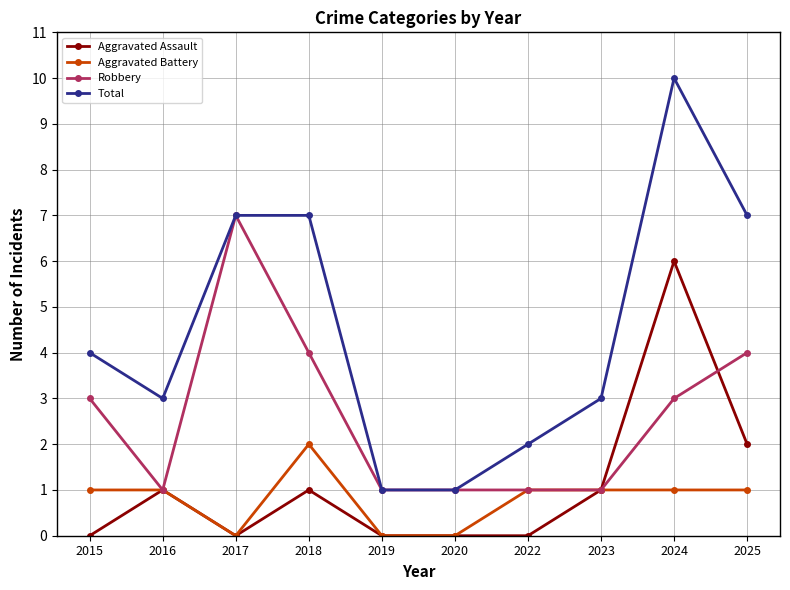

What are all the series names shown in the legend?

Aggravated Assault, Aggravated Battery, Robbery, Total